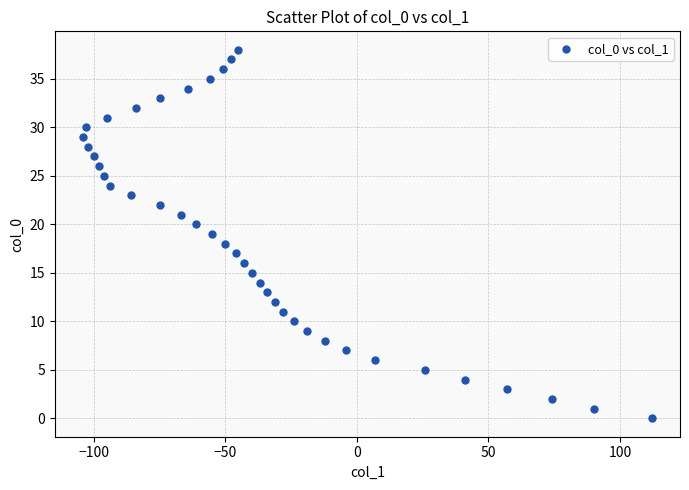

What is the range of Y values (max minus min)?

38